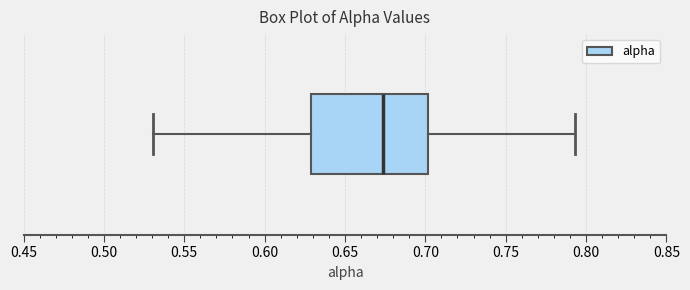

Where does the median line of the box sit on the x-axis? The values are not printed on the chart, so give them approximately, as read against the axis.

0.675